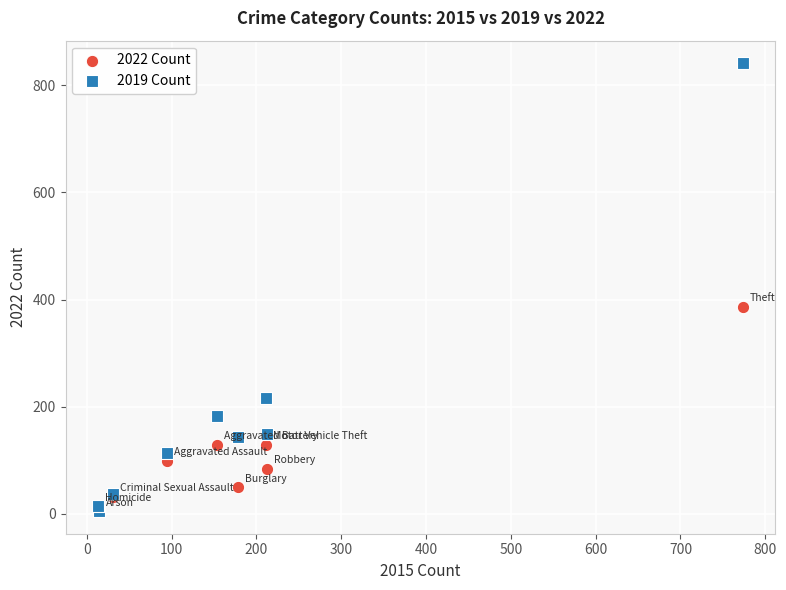

Across all series, what Y value is closest to 423?

386